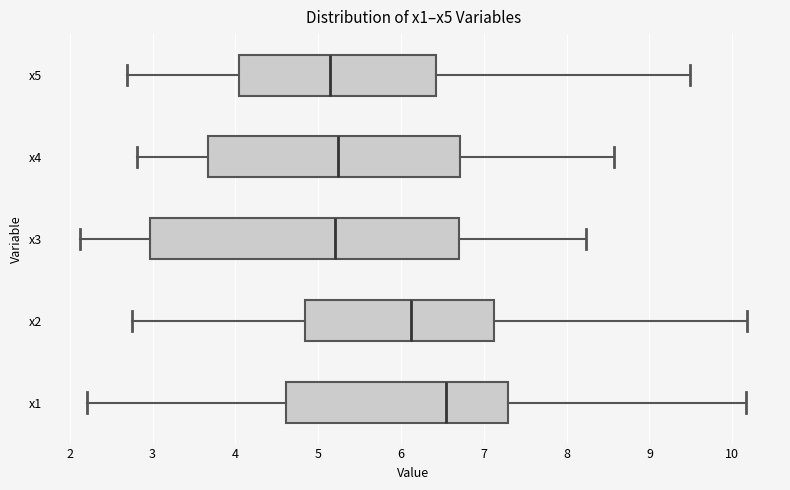

Reading bottom to top, transcribe this box plot: for each box, give where its median line is, the range the box spans, and where its two whiskers end, as read against the x-axis. The values are not printed on the chart, so give them approximately, as read against the axis.

x1: median 6.5, box 4.6 to 7.3, whiskers 2.2 to 10.2
x2: median 6.1, box 4.8 to 7.1, whiskers 2.8 to 10.2
x3: median 5.2, box 3.0 to 6.7, whiskers 2.1 to 8.2
x4: median 5.2, box 3.7 to 6.7, whiskers 2.8 to 8.6
x5: median 5.1, box 4.0 to 6.4, whiskers 2.7 to 9.5